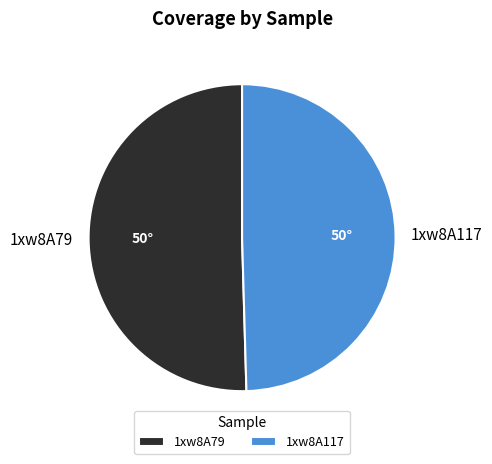

Is it true that 1xw8A117 is 50% of the pie?

True